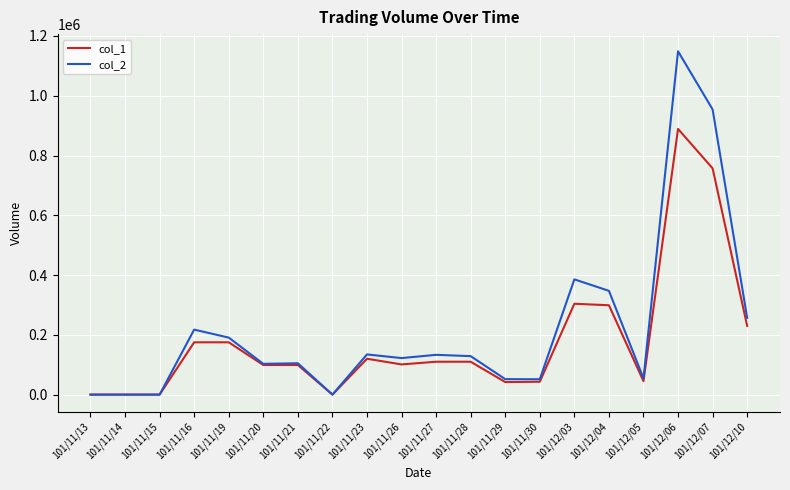

Which series has the widest spread of values?

col_2